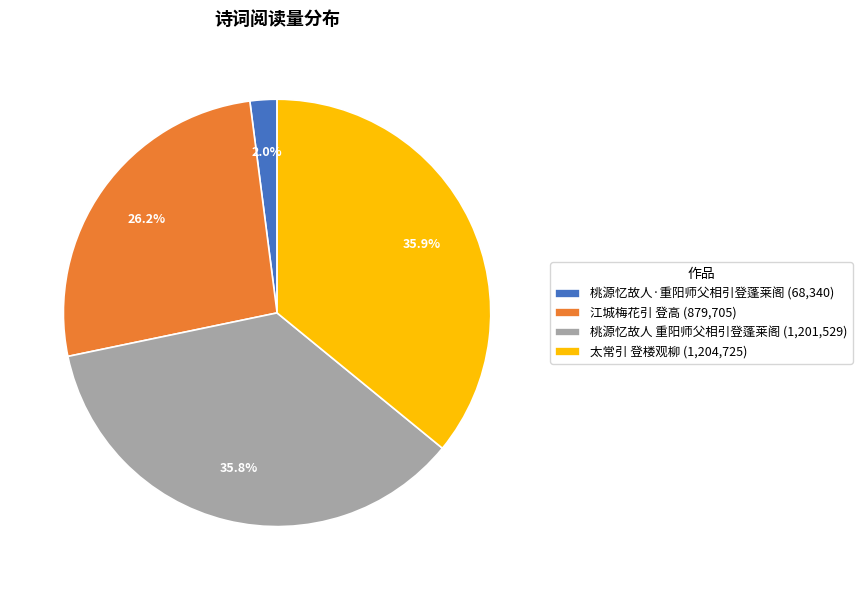

What percentage is the 江城梅花引 登高 slice, to the nearest percent?

26%